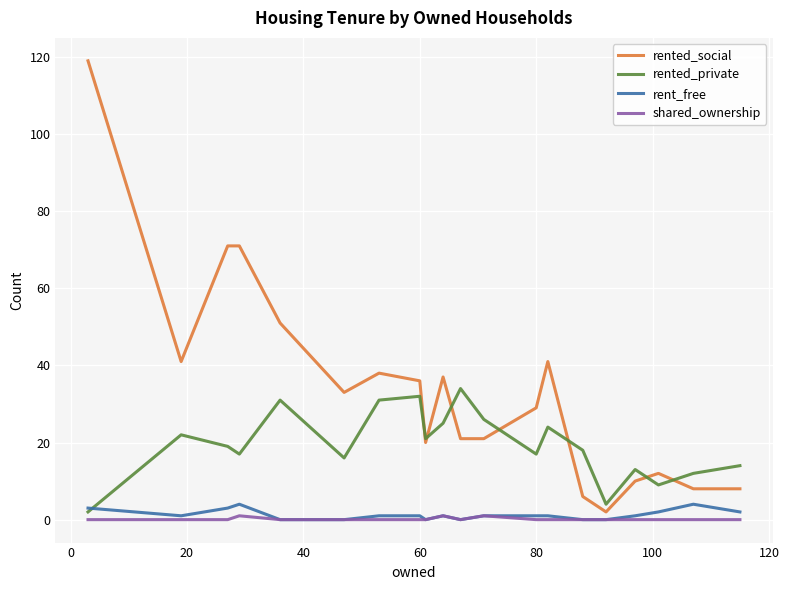

Which series has the largest range (max minus min)?

rented_social